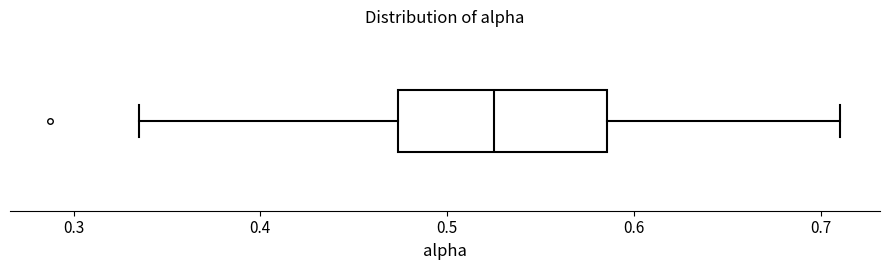

Read this box plot against the x-axis: the position of the median line, the range covered by the box, and the ends of both whiskers. The values are not printed on the chart, so give them approximately, as read against the axis.

median 0.53, box 0.47 to 0.59, whiskers 0.34 to 0.71